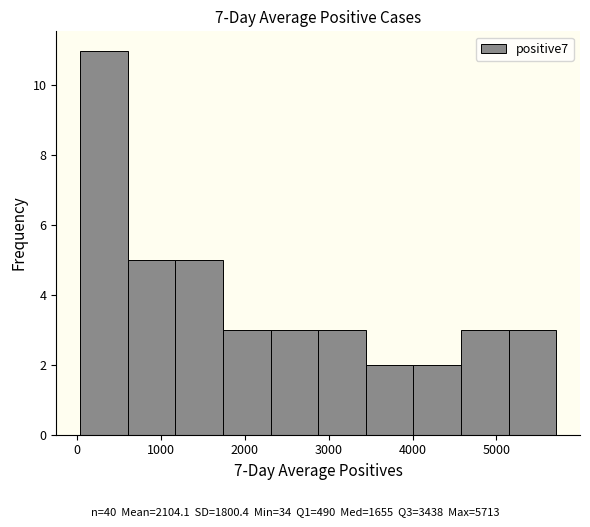

Reading left to right, transcribe this chart: for each bar, give the range it covers on the x-axis and its height. Neither the bar edges nor the heights are printed on the chart, so give them approximately, as read against the axes.

0 to 600: 11
600 to 1200: 5
1200 to 1700: 5
1700 to 2300: 3
2300 to 2900: 3
2900 to 3400: 3
3400 to 4000: 2
4000 to 4600: 2
4600 to 5100: 3
5100 to 5700: 3